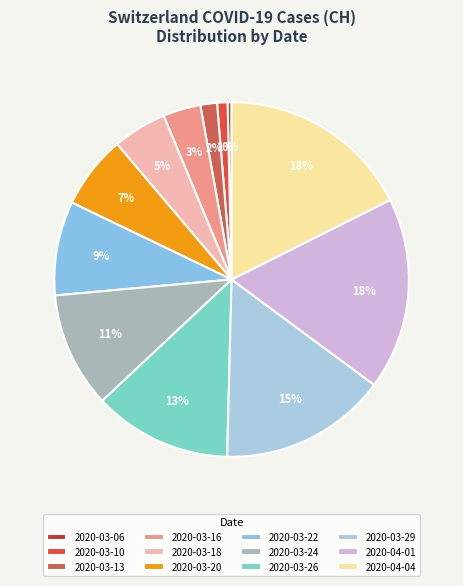

How many segments does this pie chart have?

12